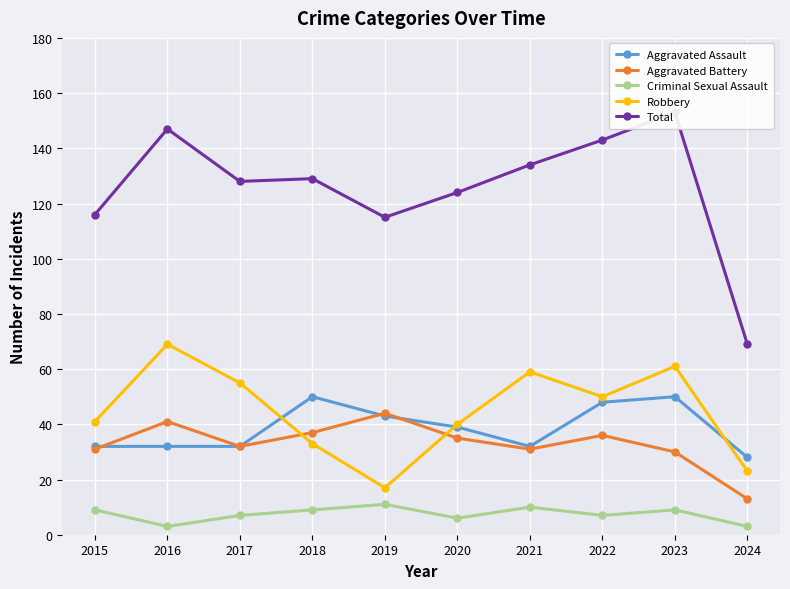

Rank the categories by Criminal Sexual Assault value from highest to lowest.

2019, 2021, 2015, 2018, 2023, 2017, 2022, 2020, 2016, 2024